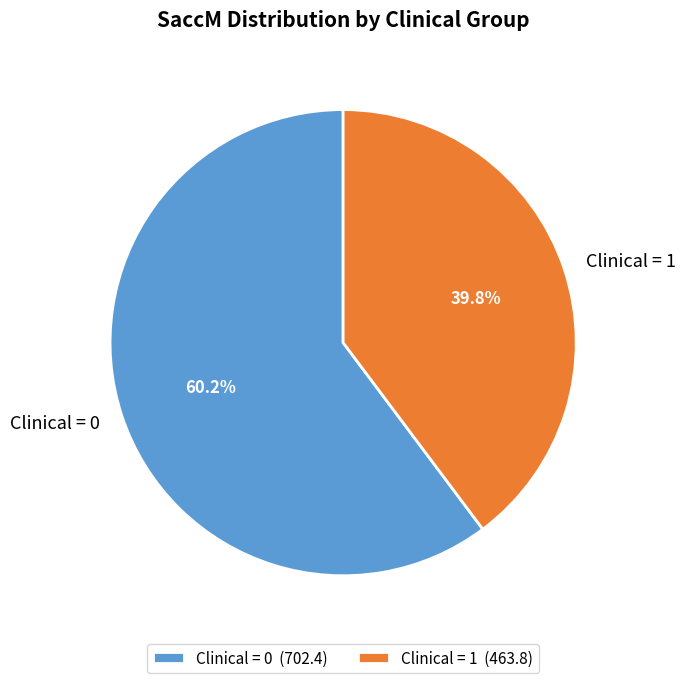

Is there any slice that represents more than half of the pie?

Yes